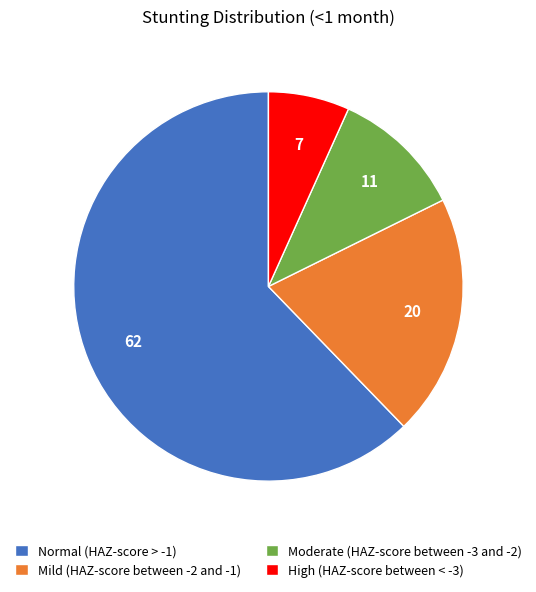

The Normal (HAZ-score > -1) slice represents 62% of the pie. True or false?

True